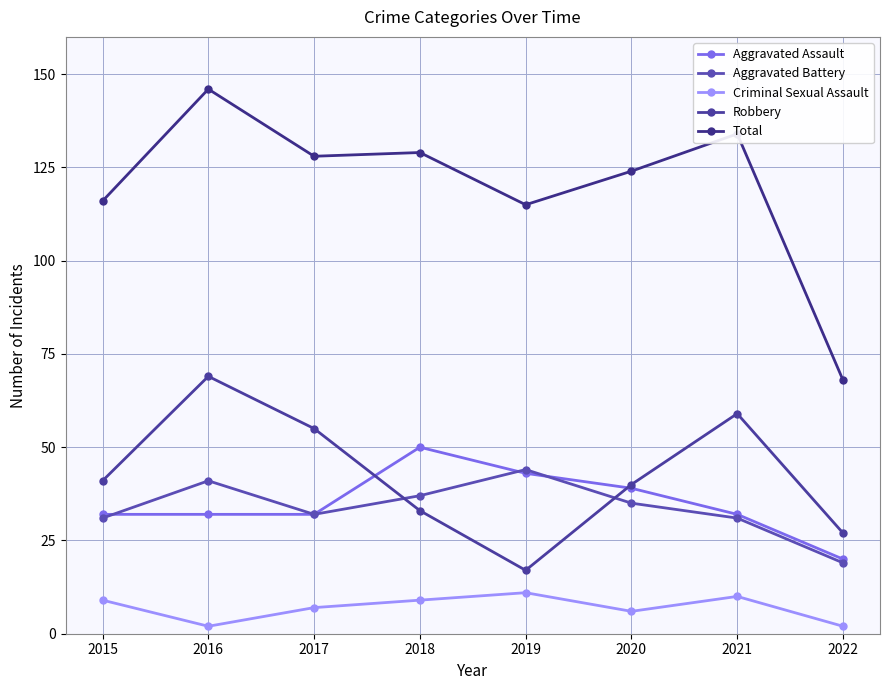

Which series has the widest spread of values?

Total